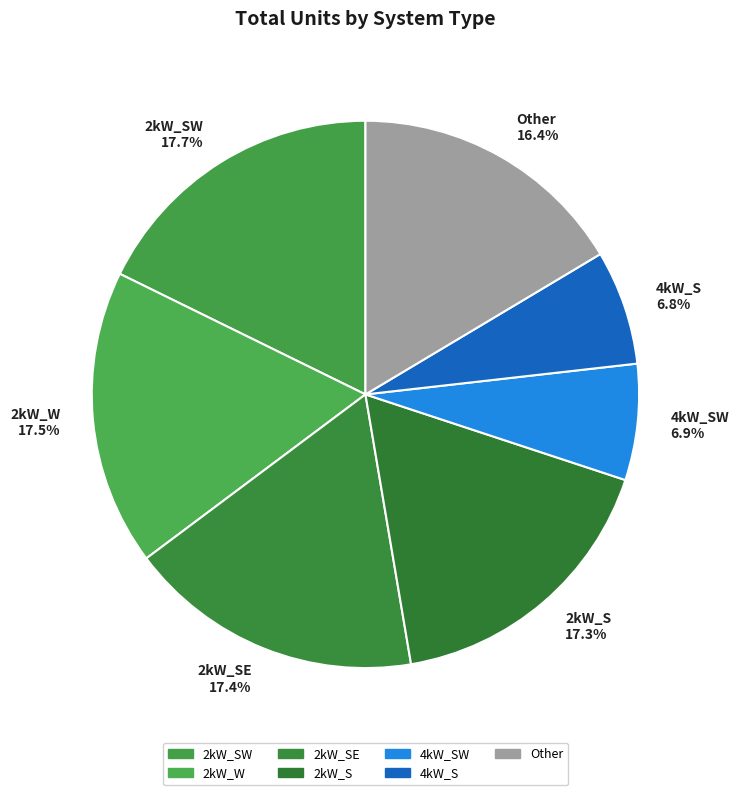

Combined, do 2kW_SW and 2kW_SE account for over 50%?

No